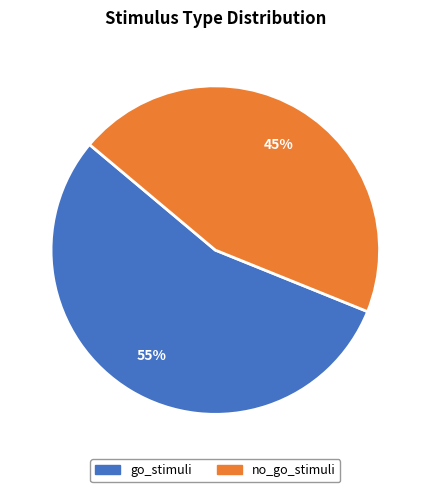

Which has a higher value, go_stimuli or no_go_stimuli?

go_stimuli